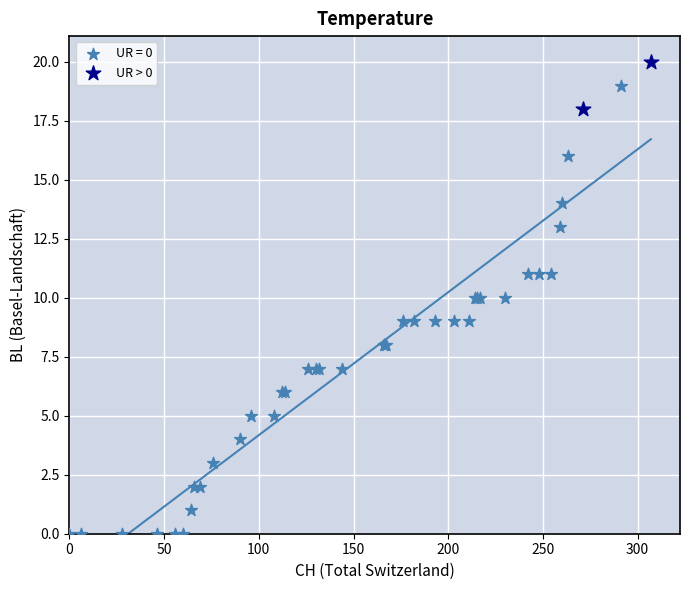

What are all the series names shown in the legend?

UR = 0, UR > 0